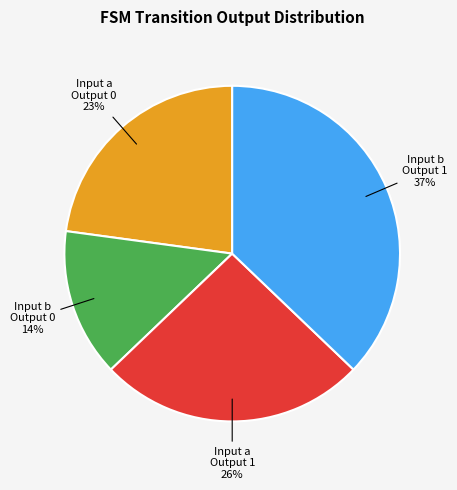

Is there any slice that represents more than half of the pie?

No